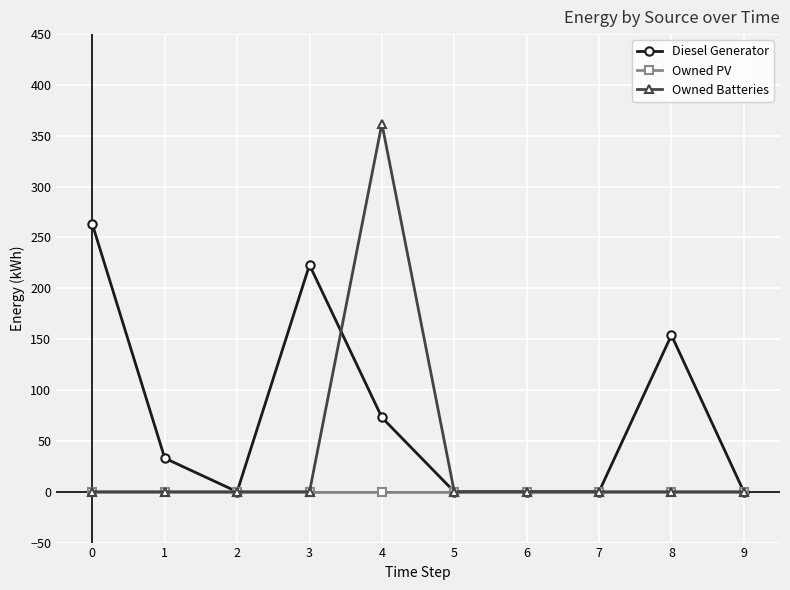

Between 3 and 5, which series saw the biggest shift?

Diesel Generator